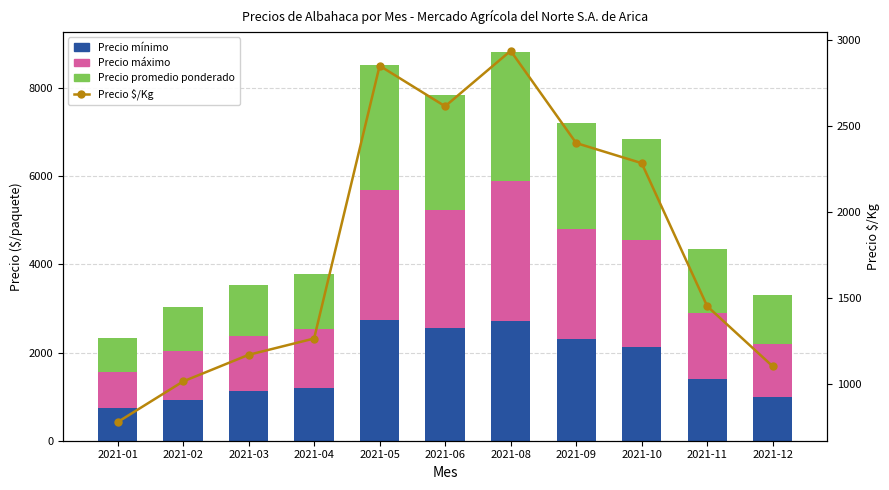

Reading left to right, what are all the values shown in this chart?

Precio mínimo: 750	925	1133	1200	2750	2567	2725	2300	2133	1400	1000
Precio máximo: 800	1100	1233	1333	2933	2667	3167	2500	2433	1500	1200
Precio promedio ponderado: 775	1012	1167	1262	2850	2614	2937	2400	2283	1450	1100
Precio $/Kg: 775	1012	1167	1262	2850	2614	2937	2400	2283	1450	1100